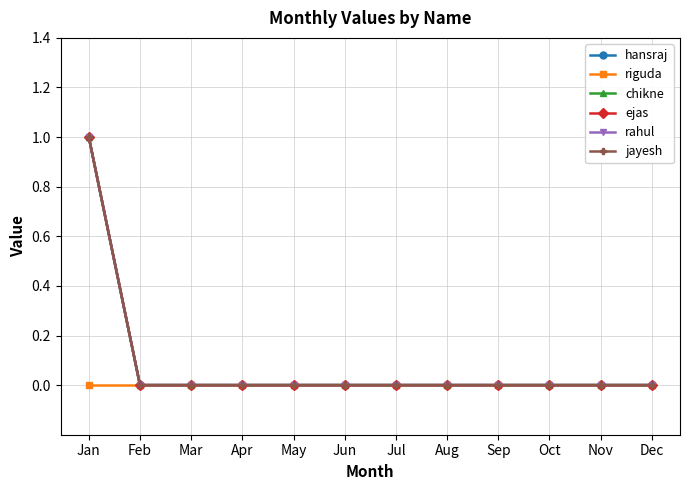

At which label is jayesh closest to 0?

Feb